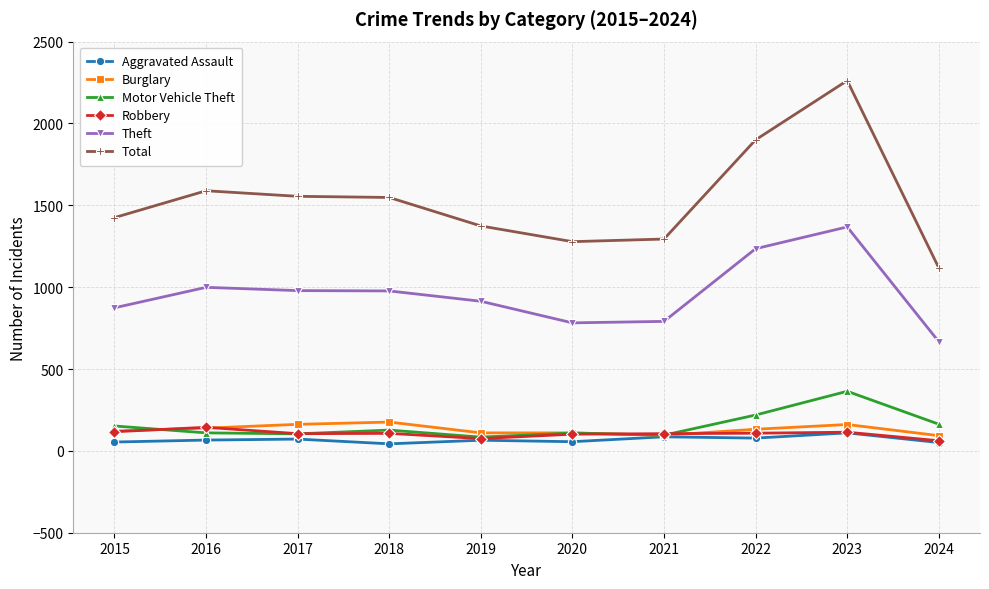

True or false: Total and Aggravated Assault intersect in this chart.

False